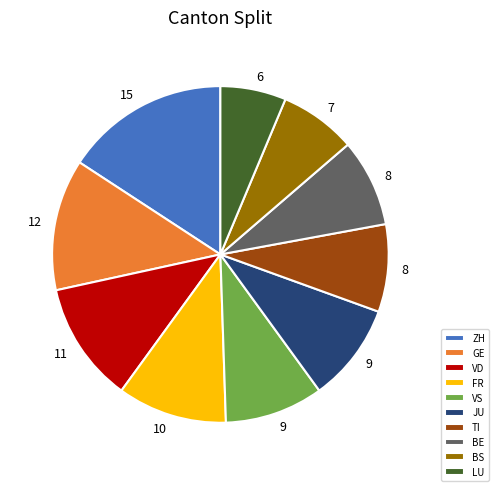

Is there any slice that represents more than half of the pie?

No